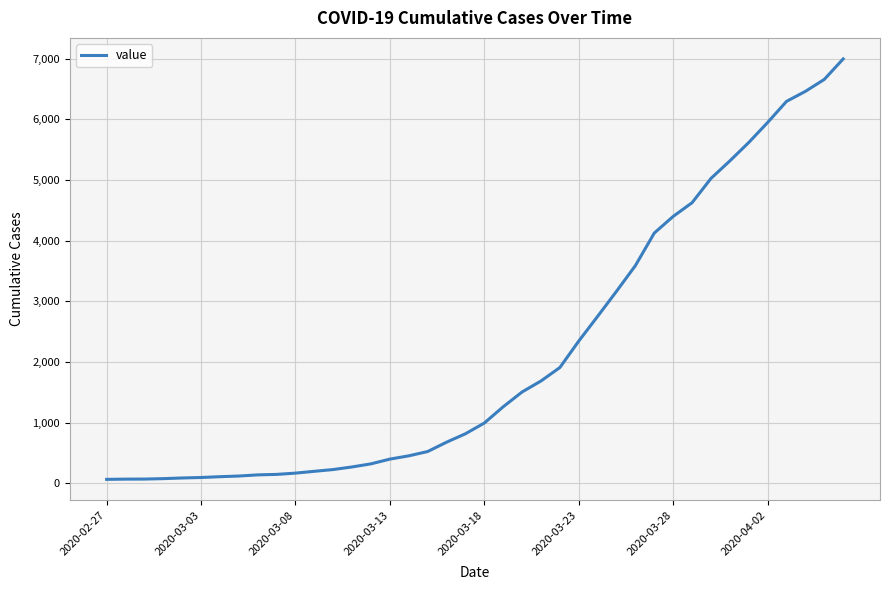

What is the greatest value displayed?

6995